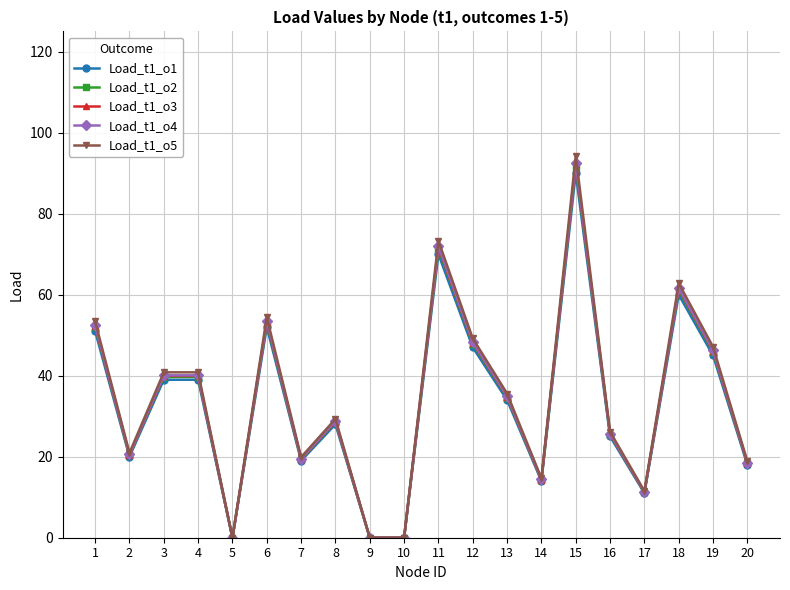

What is the value of the Load_t1_o3 point at the 12th from the left?

48.1